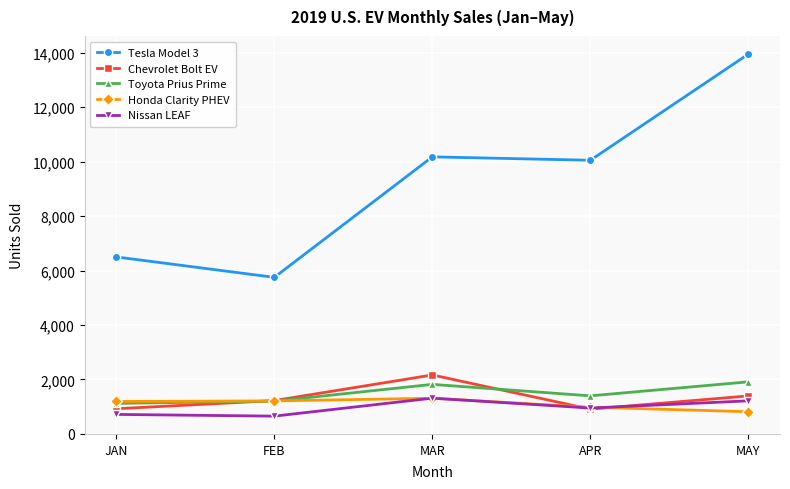

Does the chart display data point markers on the line(s)?

Yes